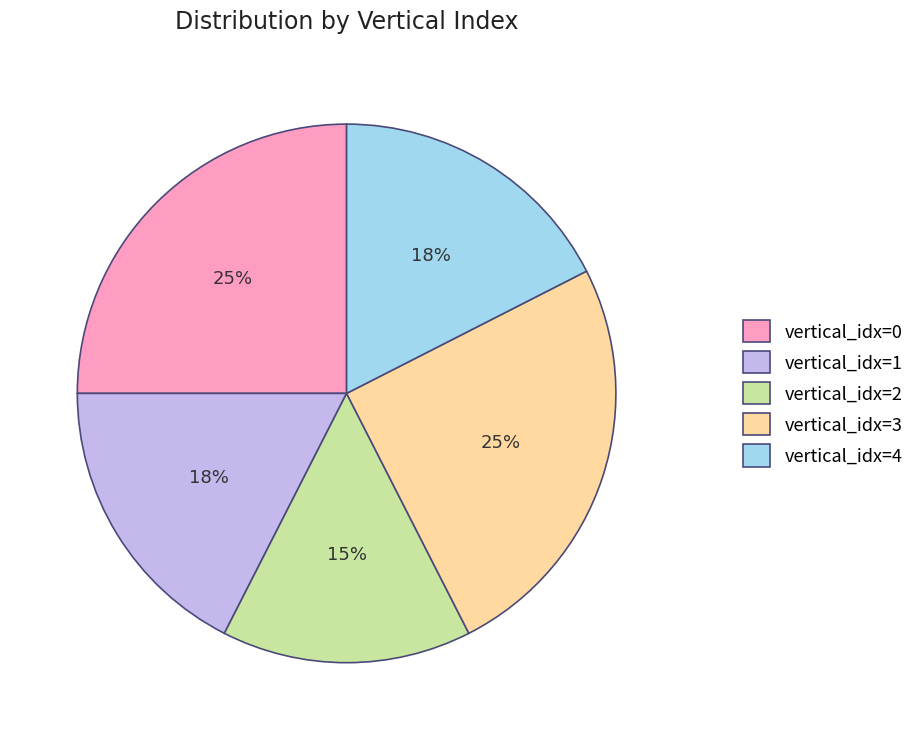

Does any single category account for the majority?

No